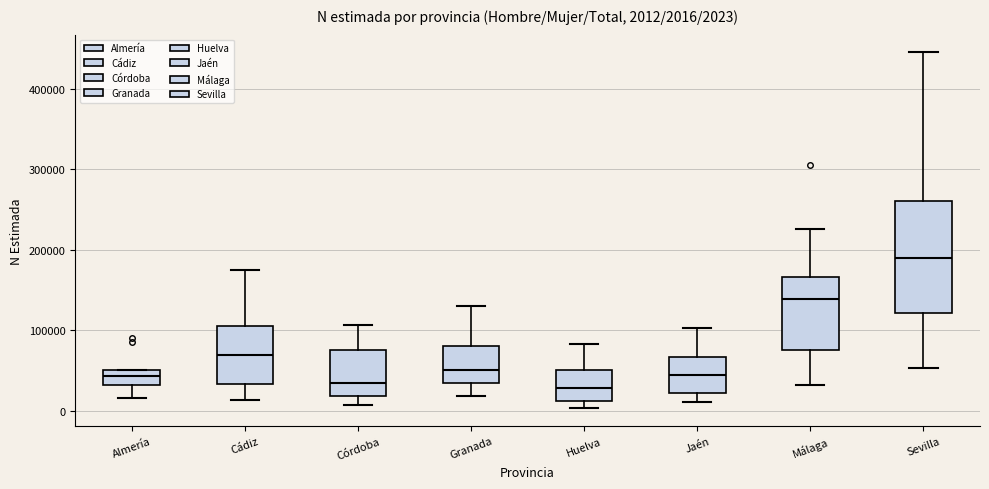

Which box's median line is the highest?

Sevilla